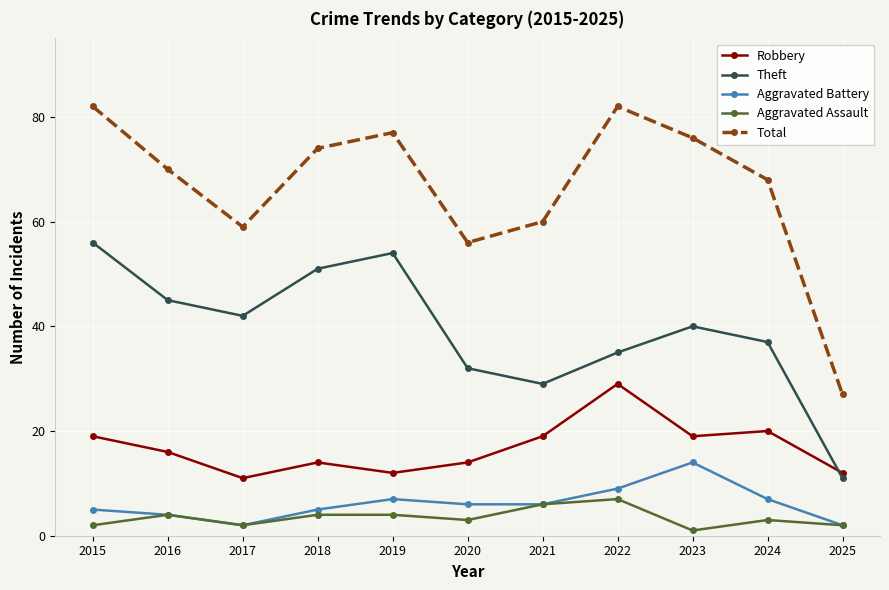

Where is the first local minimum for Theft?

2017